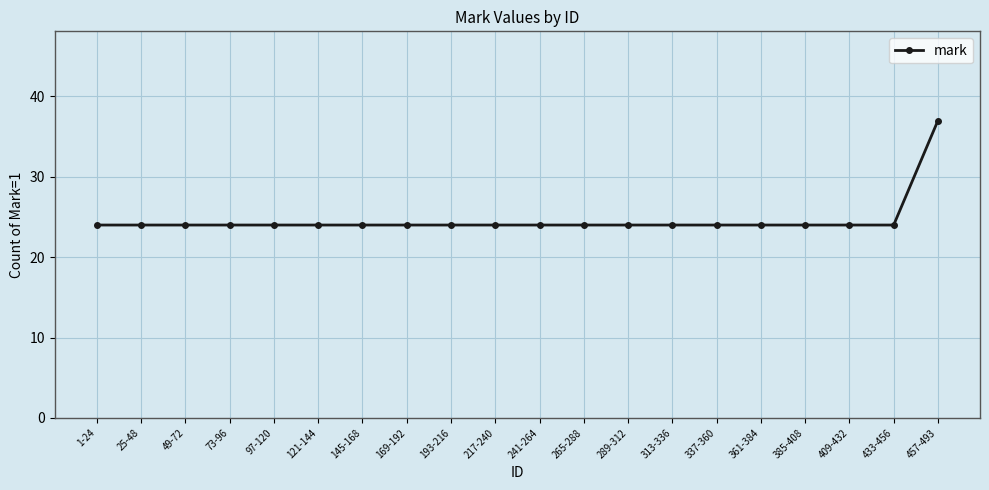

The chart shows a value of 24 at 313-336. True or false?

True